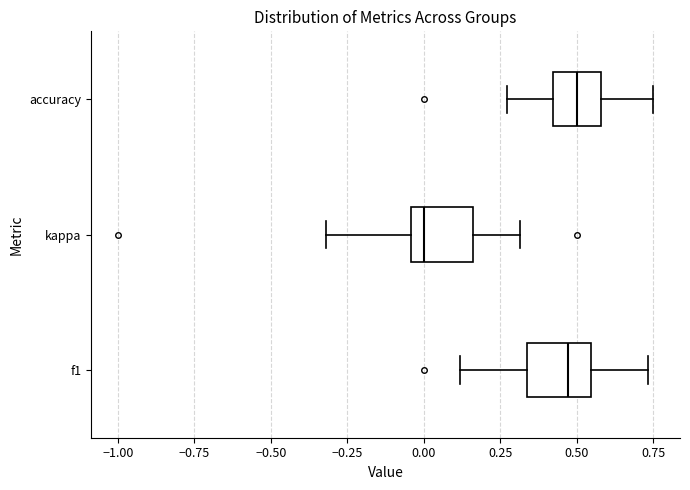

Reading bottom to top, transcribe this box plot: for each box, give where its median line is, the range the box spans, and where its two whiskers end, as read against the x-axis. The values are not printed on the chart, so give them approximately, as read against the axis.

f1: median 0.45, box 0.35 to 0.55, whiskers 0.10 to 0.75
kappa: median 0.00, box -0.05 to 0.15, whiskers -0.30 to 0.30
accuracy: median 0.50, box 0.40 to 0.60, whiskers 0.25 to 0.75